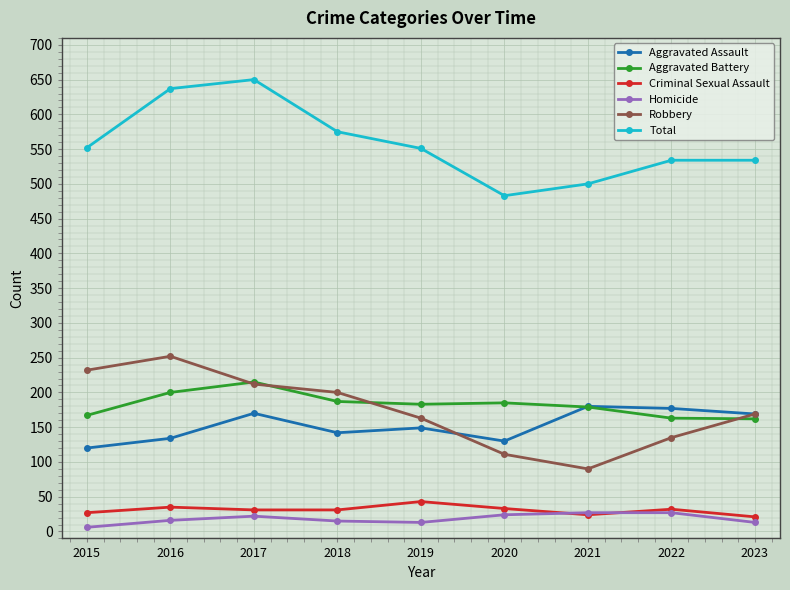

True or false: Homicide has a value of 27 at 2021.

True